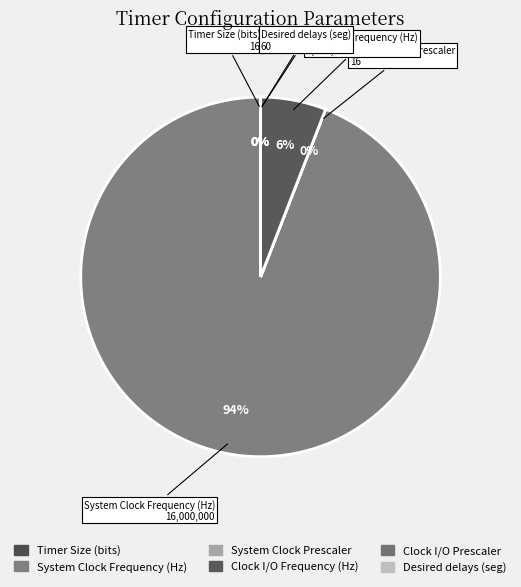

To the nearest percent, what is the average slice percentage?

17%